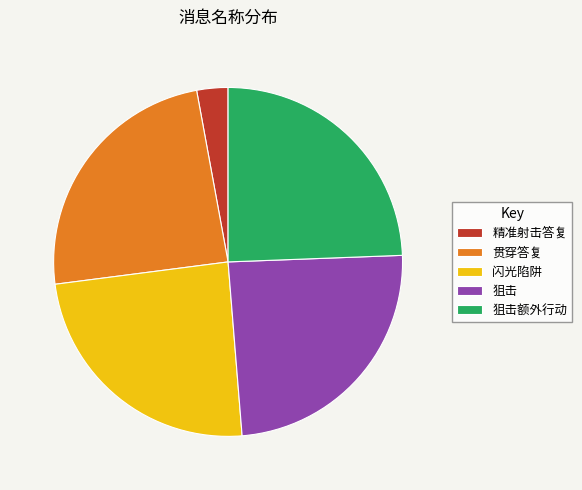

Is there any slice that represents more than half of the pie?

No